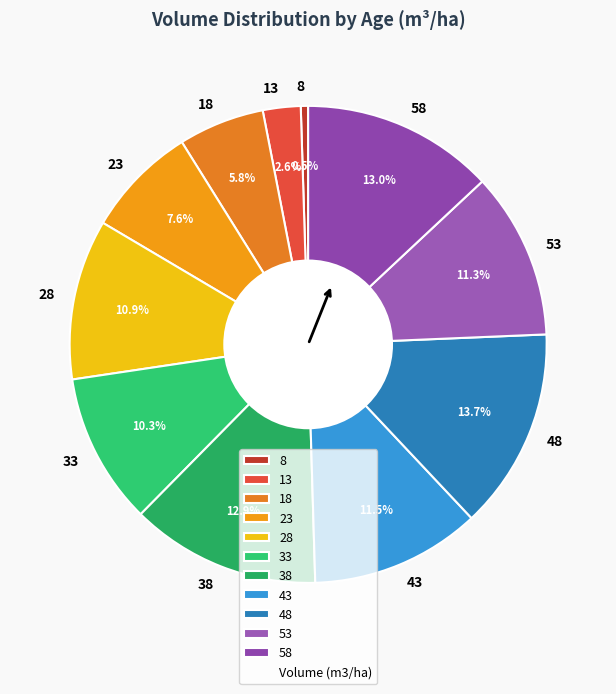

Combined, do 28 and 8 account for over 50%?

No